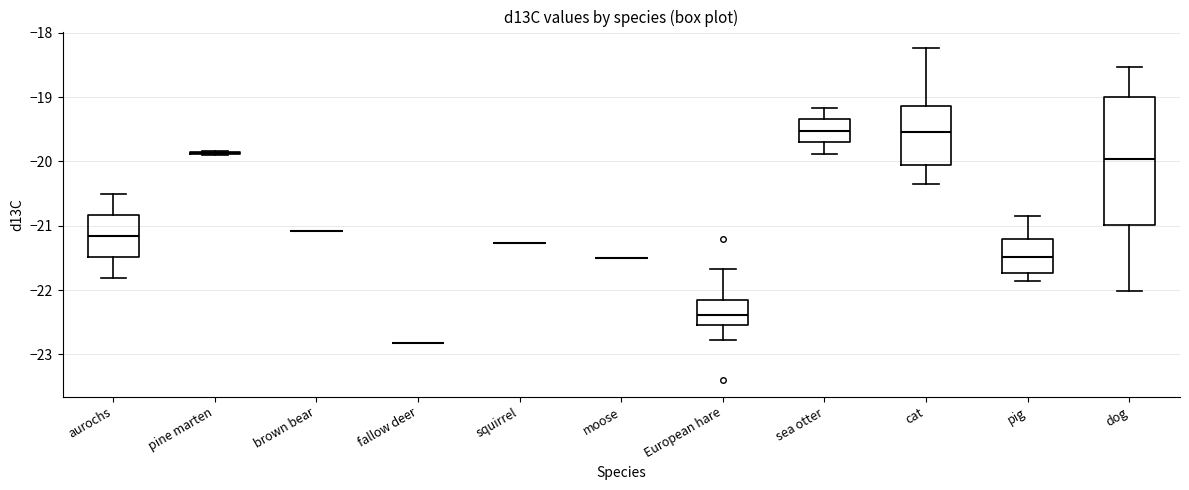

Reading left to right, read every box against the y-axis: the position of its median line, the range the box covers, and the ends of its whiskers. The values are not printed on the chart, so give them approximately, as read against the axis.

aurochs: median -21.2, box -21.5 to -20.8, whiskers -21.8 to -20.5
pine marten: box collapsed to a line at -19.9, whiskers -19.9 to -19.8
brown bear: box collapsed to a line at -21.1, whiskers -21.1 to -21.1
fallow deer: box collapsed to a line at -22.8, whiskers -22.8 to -22.8
squirrel: box collapsed to a line at -21.3, whiskers -21.3 to -21.3
moose: box collapsed to a line at -21.5, whiskers -21.5 to -21.5
European hare: median -22.4, box -22.5 to -22.1, whiskers -22.8 to -21.7
sea otter: median -19.5, box -19.7 to -19.3, whiskers -19.9 to -19.2
cat: median -19.5, box -20.1 to -19.1, whiskers -20.3 to -18.2
pig: median -21.5, box -21.7 to -21.2, whiskers -21.9 to -20.8
dog: median -20.0, box -21.0 to -19.0, whiskers -22.0 to -18.5